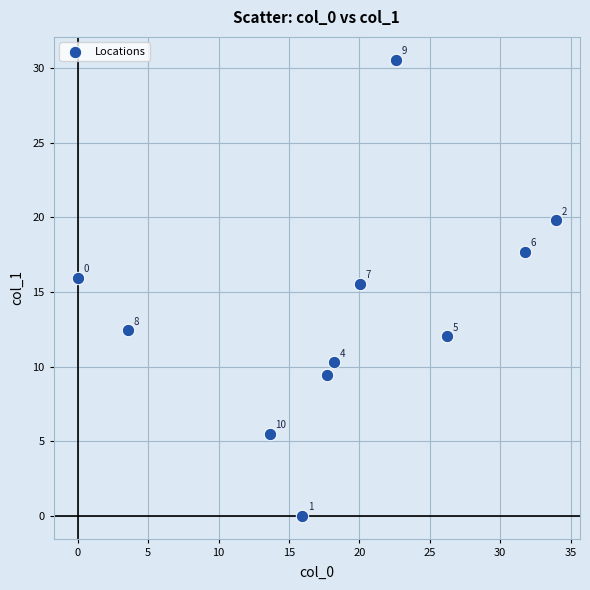

What Y value in the scatter plot is closest to 15?

15.6